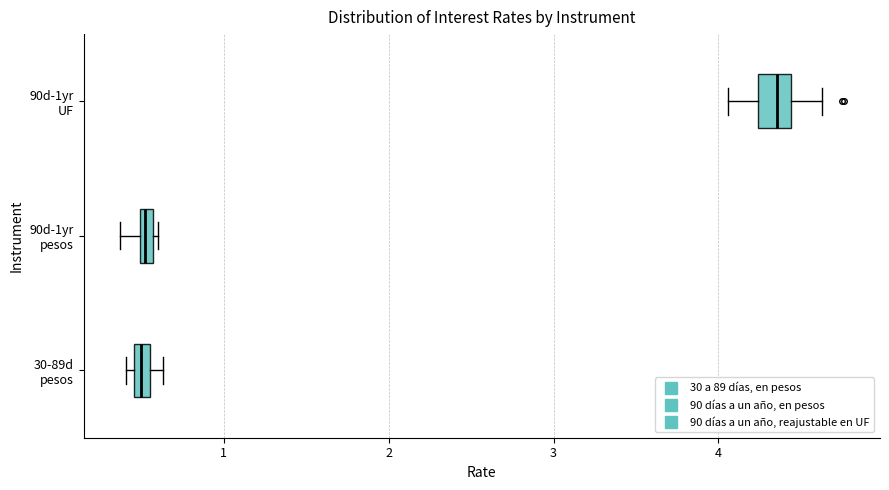

Where does the left whisker of the box for 90d-1yr UF end on the x-axis? The values are not printed on the chart, so give them approximately, as read against the axis.

4.1